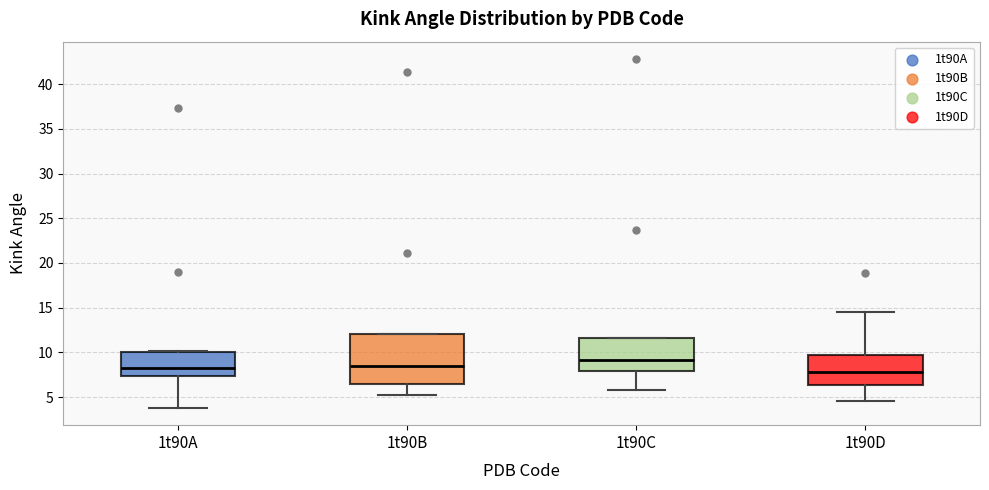

Where does the median line of the box for 1t90B sit on the y-axis? The values are not printed on the chart, so give them approximately, as read against the axis.

8.5